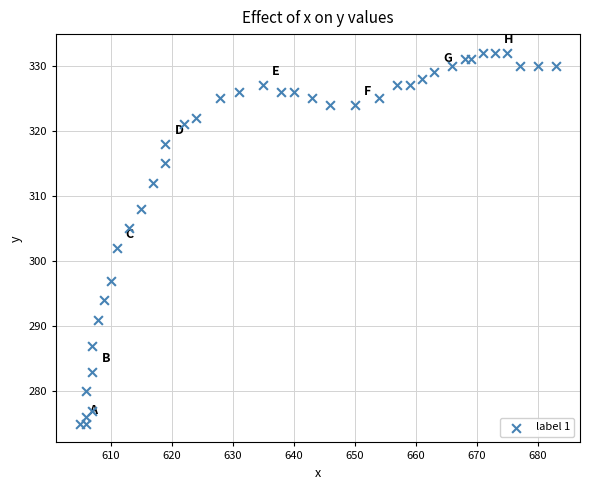

What Y value in the scatter plot is closest to 303?

302